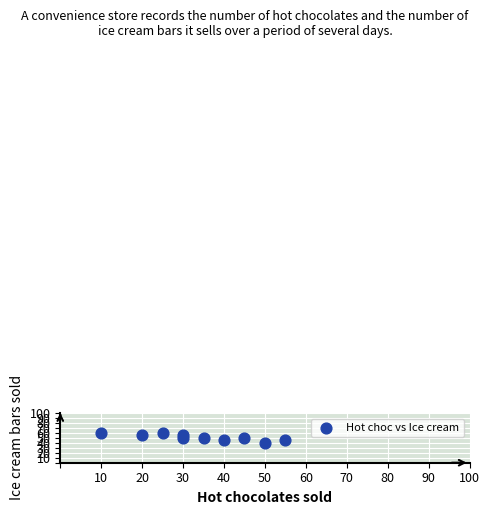

What is the average Y value?

51